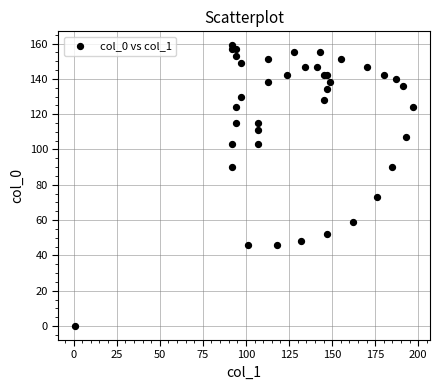

What Y value in the scatter plot is closest to 79?

73